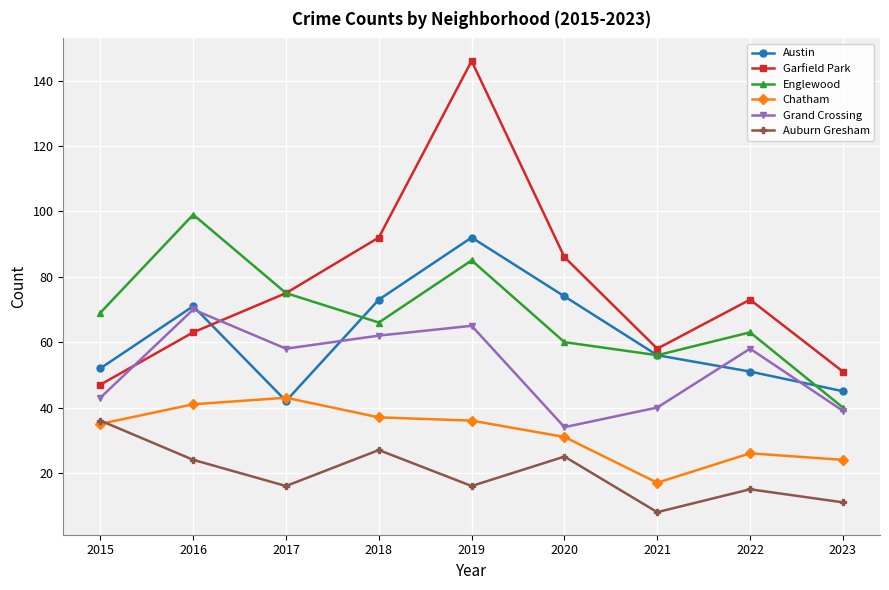

What is the spread (max minus min) of values at 2020?

61